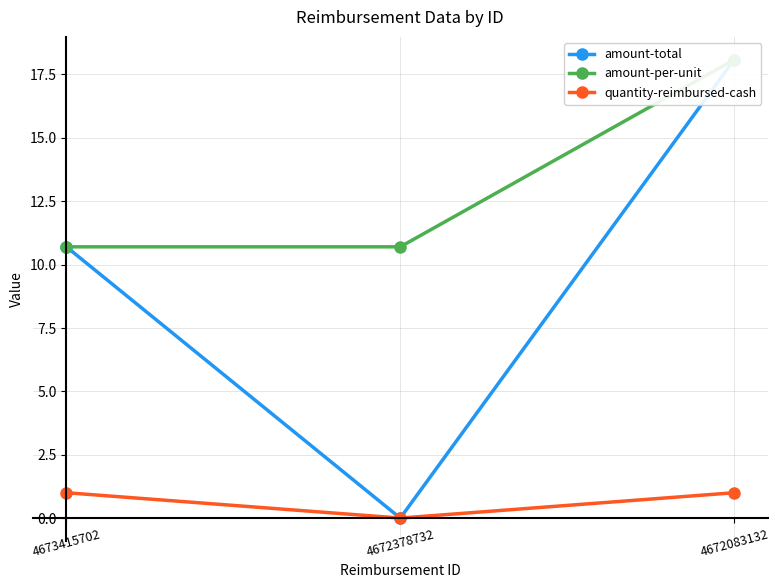

Rank the categories by amount-total value from highest to lowest.

4672083132, 4673415702, 4672378732